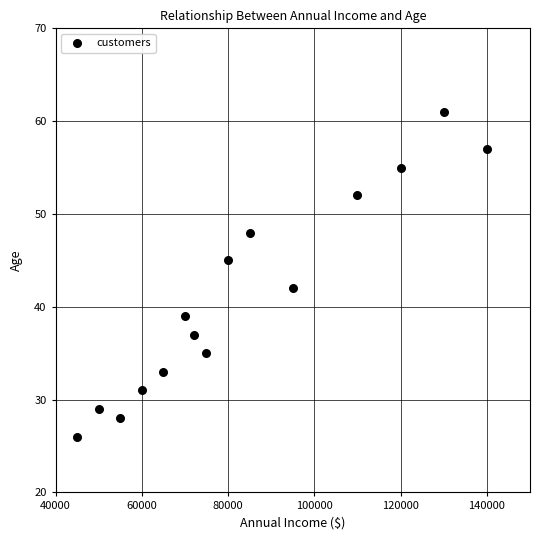

What Y value in the scatter plot is closest to 43?

42